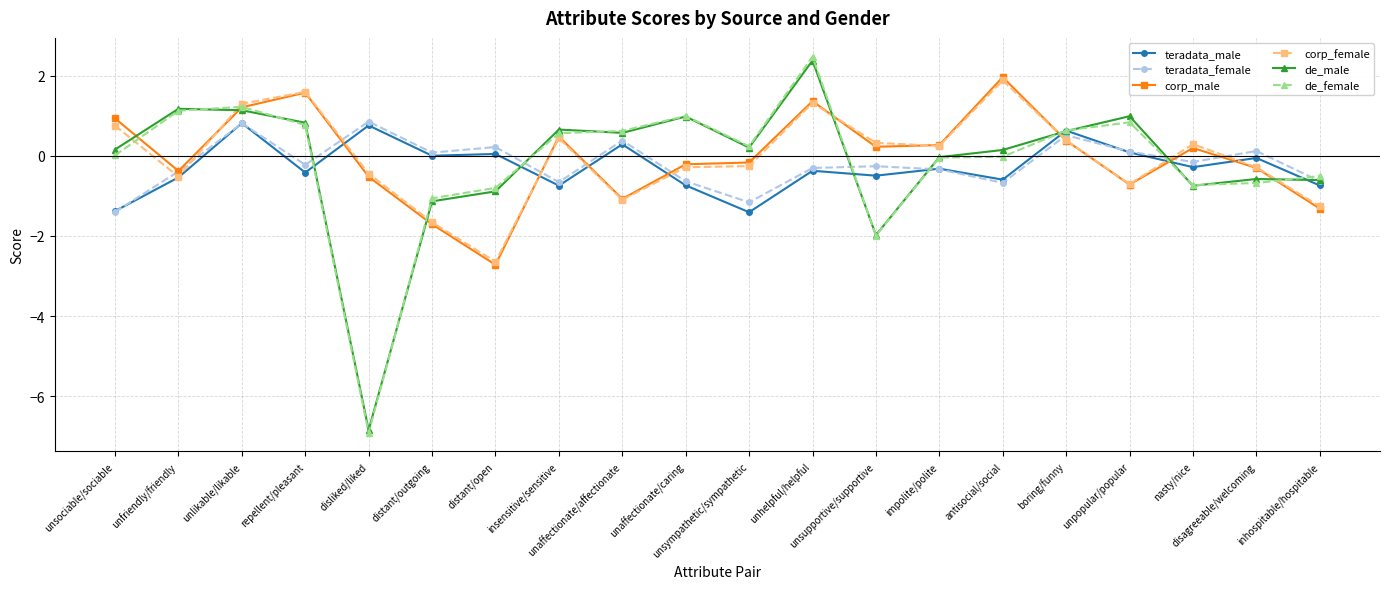

Is it true that corp_female equals 1.3 at antisocial/social?

False